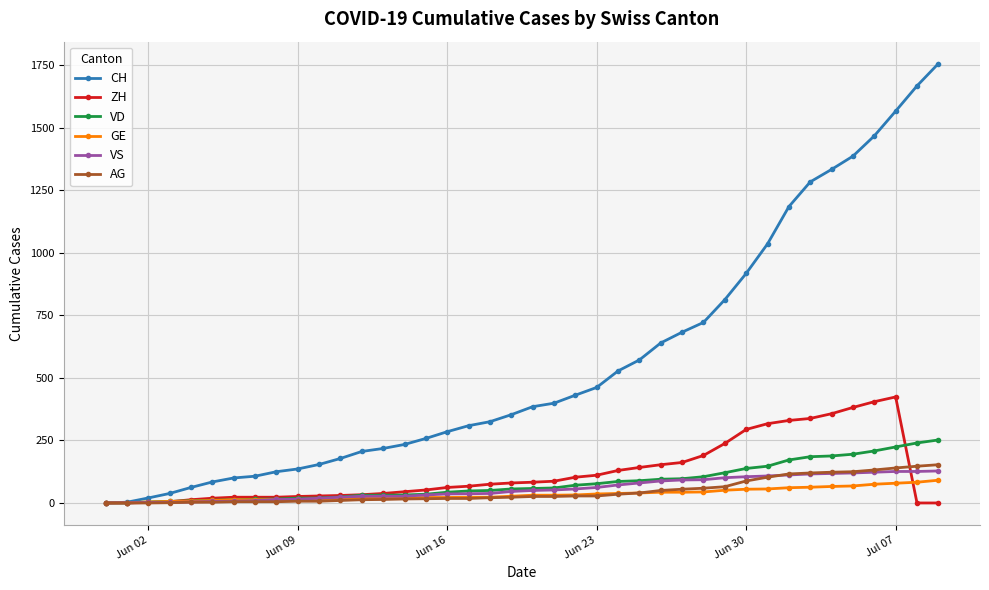

True or false: ZH has more than 0 points higher than both neighbors.

True